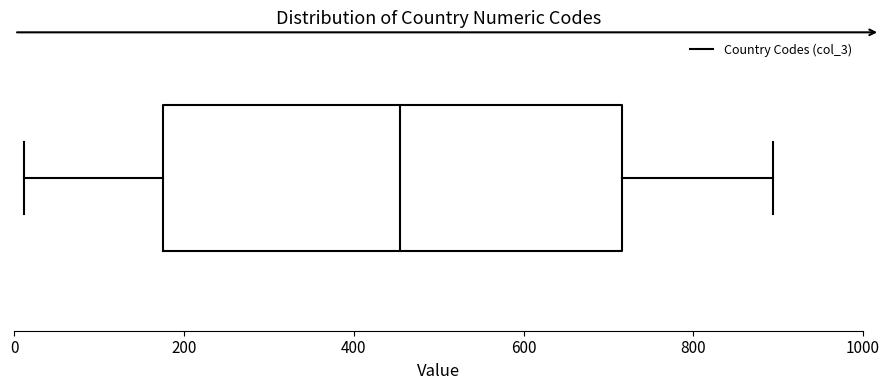

Transcribe this box plot: give where the median line is, the range the box spans, and where the two whiskers end, as read against the x-axis. The values are not printed on the chart, so give them approximately, as read against the axis.

median 460, box 180 to 720, whiskers 20 to 900